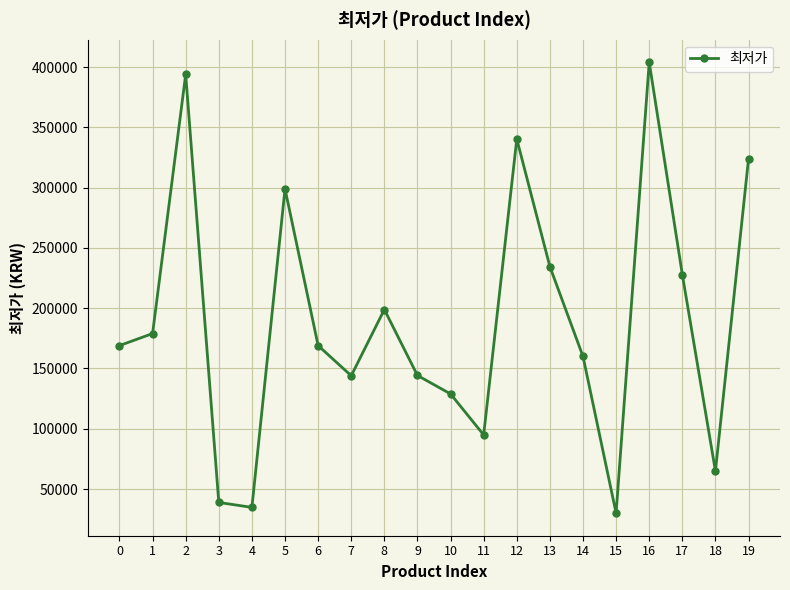

How many interior local valleys (lower than both neighbors) does the data have?

5